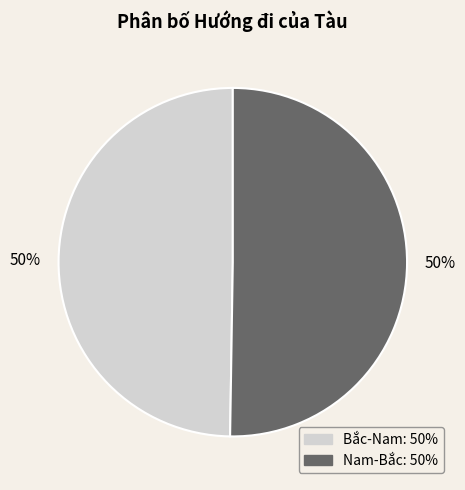

What is the ratio of the value at Bắc-Nam to the value at Nam-Bắc?

1.0